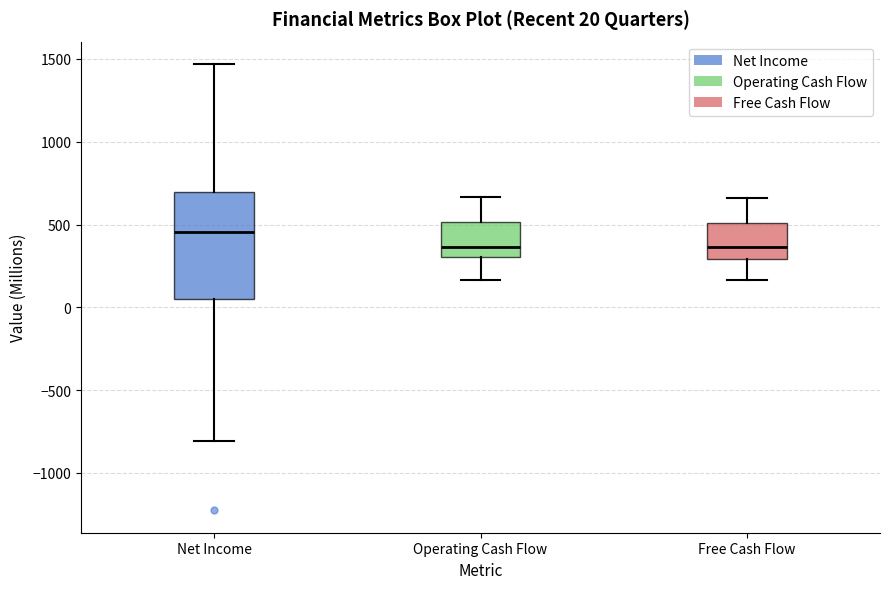

Which box is the tallest, from its lower edge to its upper edge?

Net Income